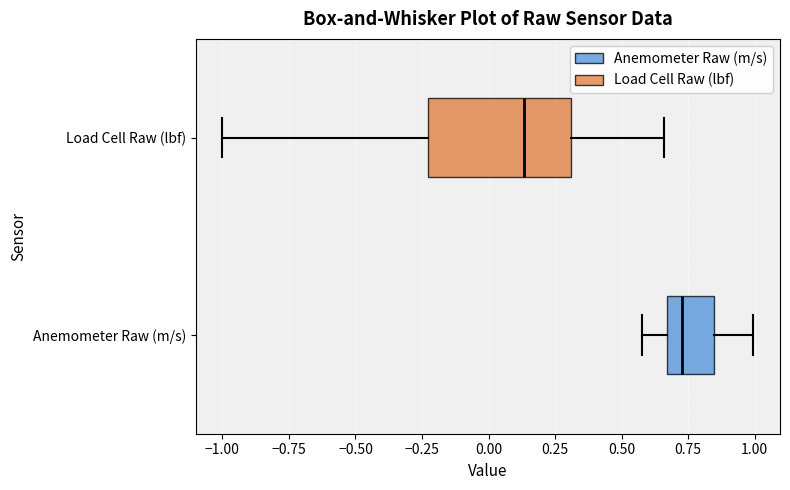

Where does the median line of the box for Anemometer Raw (m/s) sit on the x-axis? The values are not printed on the chart, so give them approximately, as read against the axis.

0.75